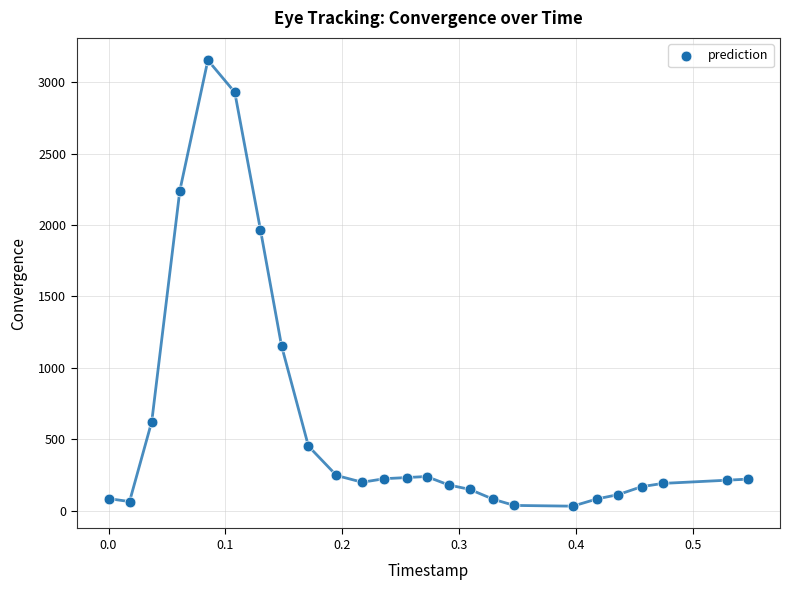

What is the range of Y values (max minus min)?

3121.9